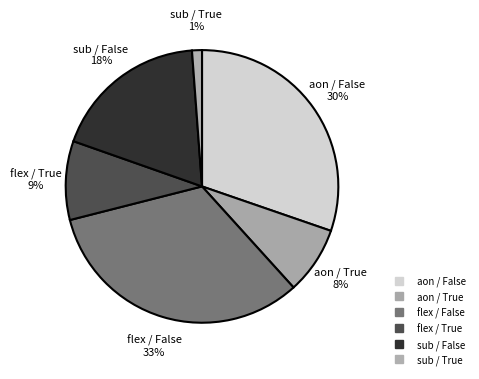

Does sub / True account for over 50% of the chart?

No